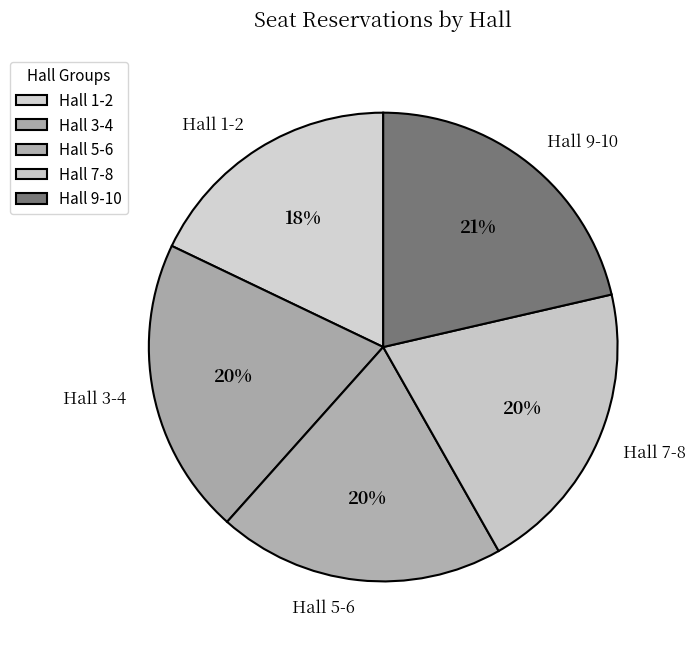

Is there a majority slice in this chart?

No